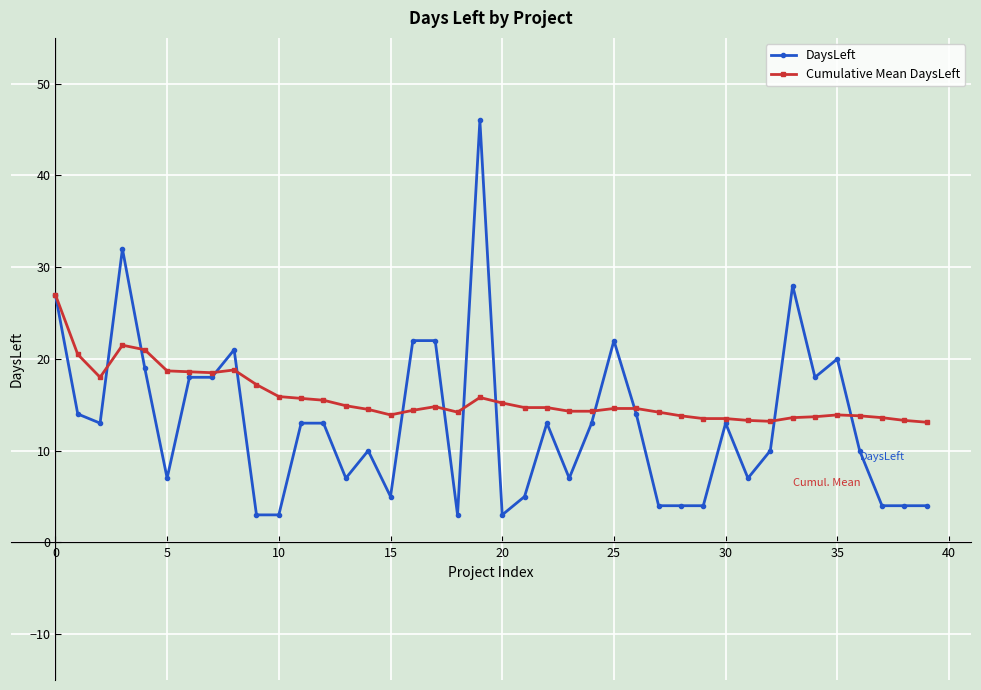

Rank the series by their maximum value, from lowest to highest.

Cumulative Mean DaysLeft, DaysLeft